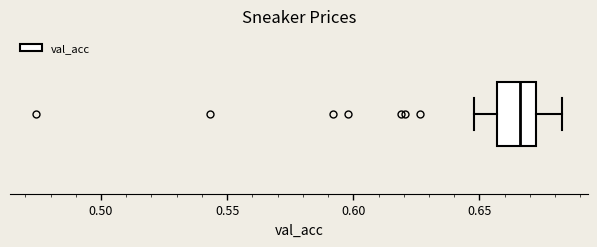

Transcribe this box plot: give where the median line is, the range the box spans, and where the two whiskers end, as read against the x-axis. The values are not printed on the chart, so give them approximately, as read against the axis.

median 0.665, box 0.655 to 0.670, whiskers 0.650 to 0.685